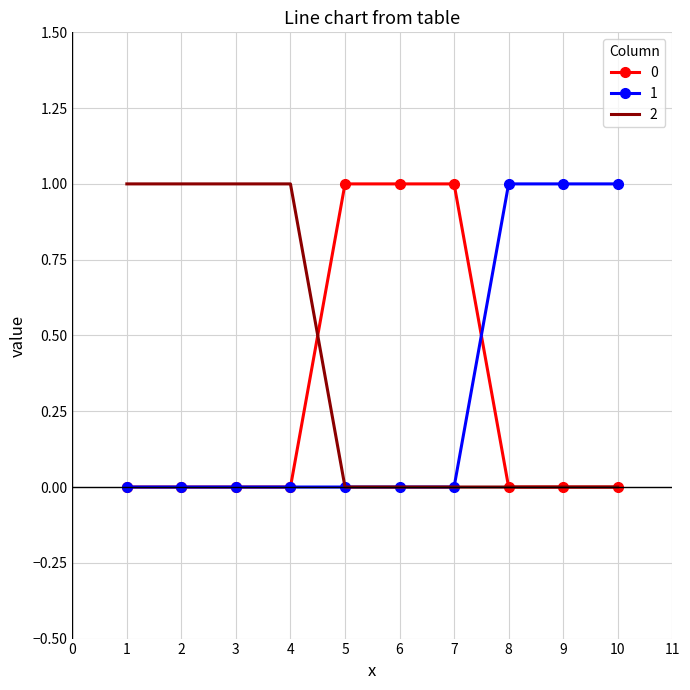

The 1 series shows 0 at 4. True or false?

True